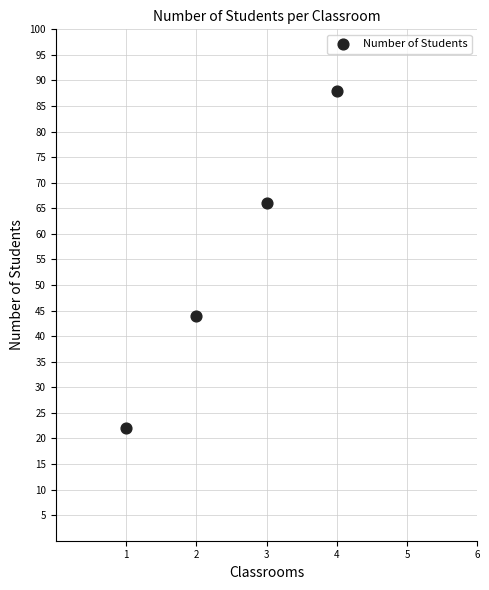

What is the range of Y values (max minus min)?

66